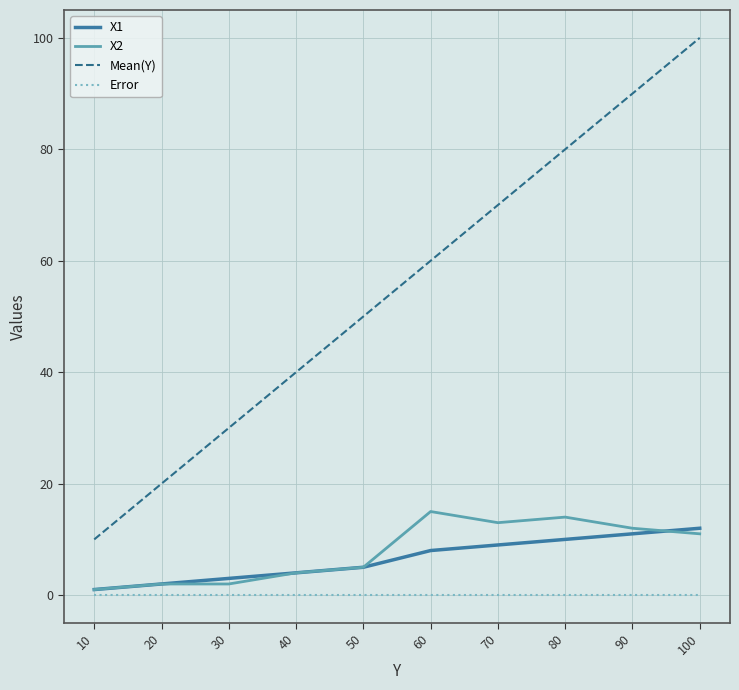

Which series has the widest spread of values?

Mean(Y)